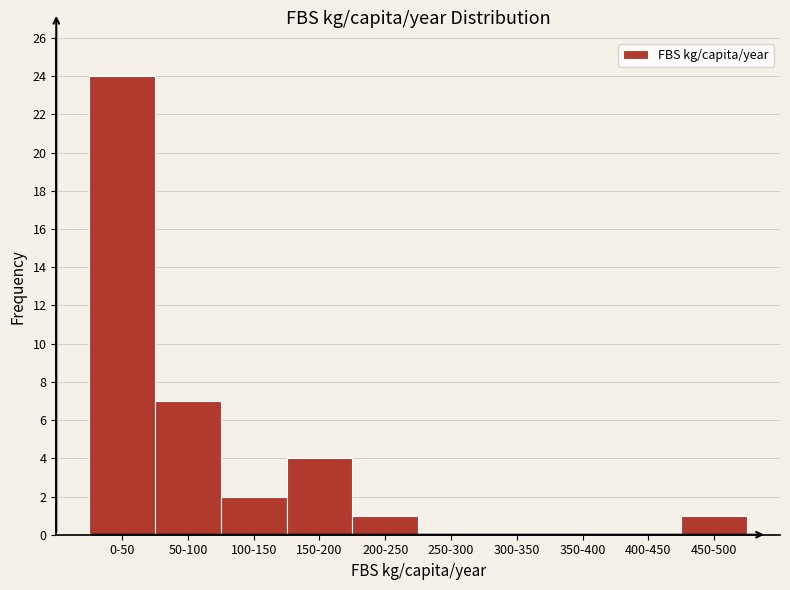

Reading left to right, transcribe all the data shown in this chart.

0-50=24	50-100=7	100-150=2	150-200=4	200-250=1	250-300=0	300-350=0	350-400=0	400-450=0	450-500=1